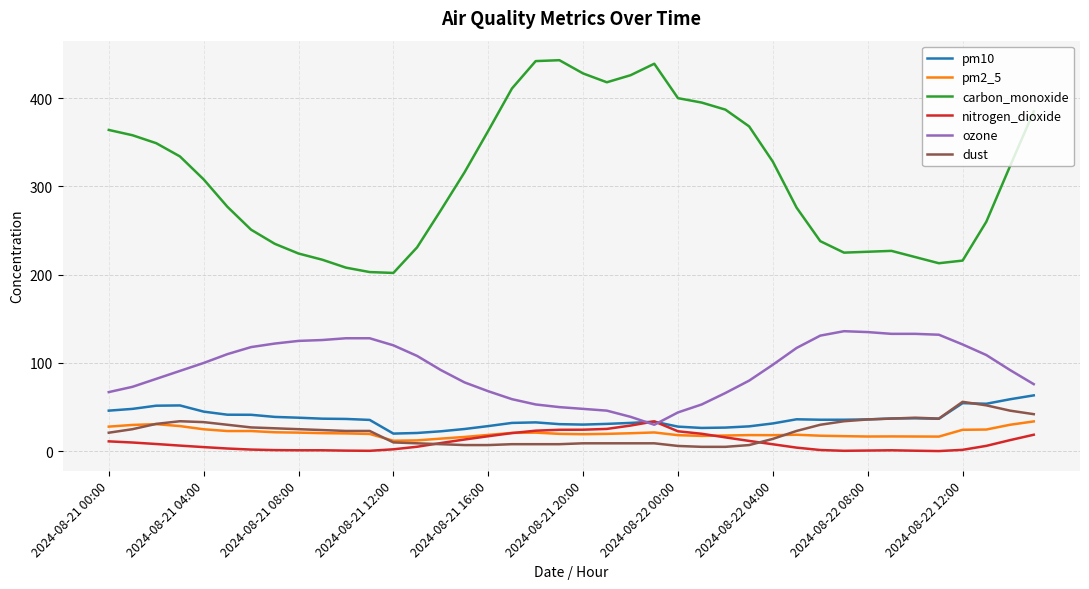

Which series has the largest range (max minus min)?

carbon_monoxide